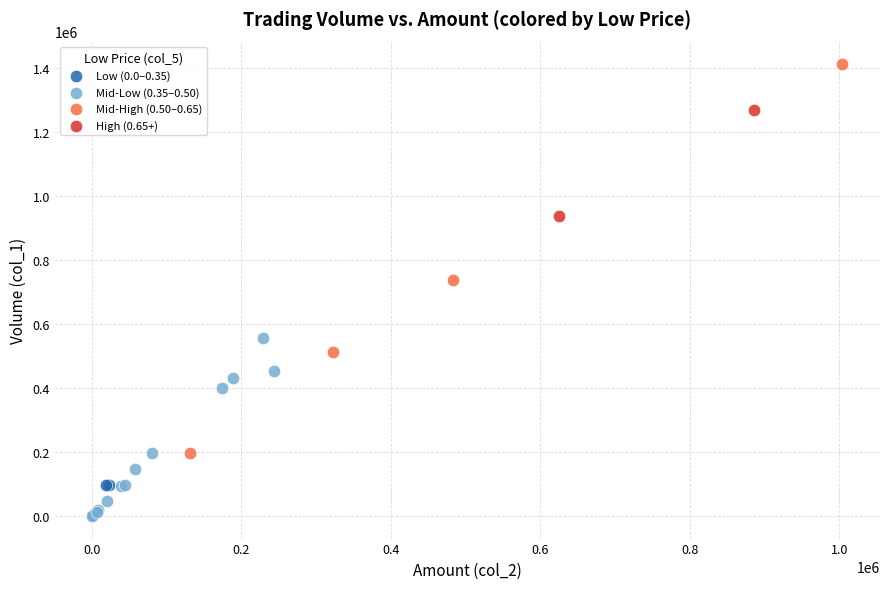

What are all the series names shown in the legend?

Low (0.0–0.35), Mid-Low (0.35–0.50), Mid-High (0.50–0.65), High (0.65+)